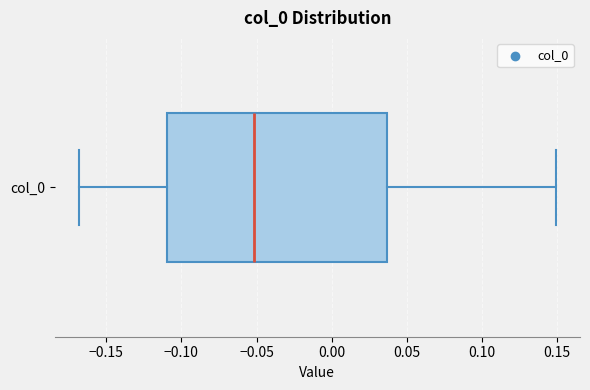

Read this box plot against the x-axis: the position of the median line, the range covered by the box, and the ends of both whiskers. The values are not printed on the chart, so give them approximately, as read against the axis.

median -0.050, box -0.110 to 0.035, whiskers -0.170 to 0.150